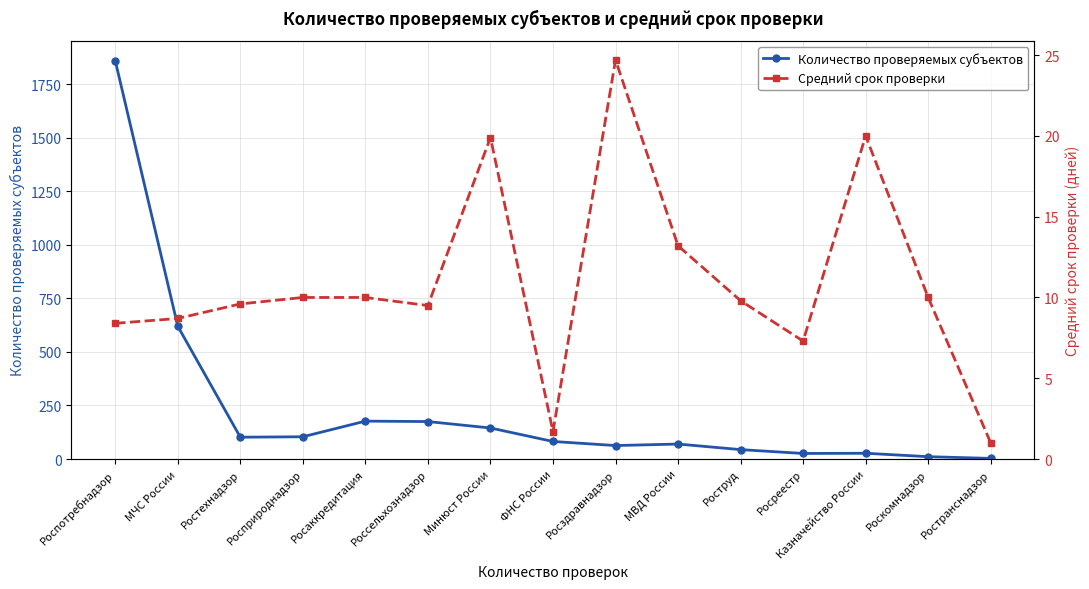

Reading left to right, transcribe all the data shown in this chart.

Количество проверяемых субъектов: 1860.0	620.0	102.0	104.0	177.0	175.0	145.0	82.0	63.0	70.0	44.0	26.0	27.0	11.0	3.0
Средний срок проверки: 8.4	8.7	9.6	10.0	10.0	9.5	19.9	1.7	24.7	13.2	9.8	7.3	20.0	10.0	1.0